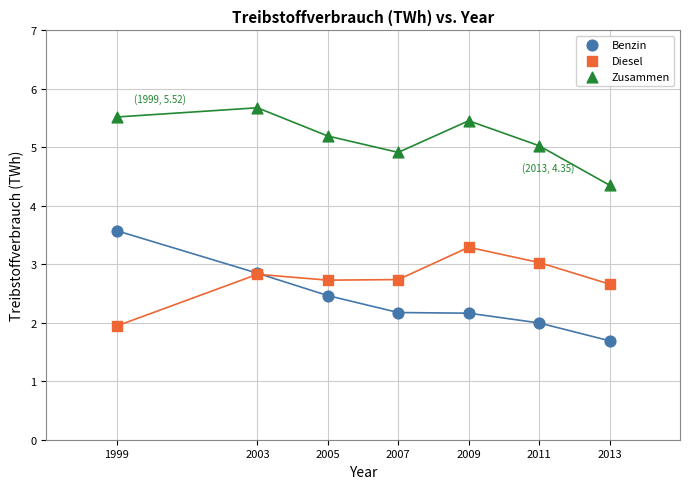

Which series reaches the maximum Y coordinate?

Zusammen